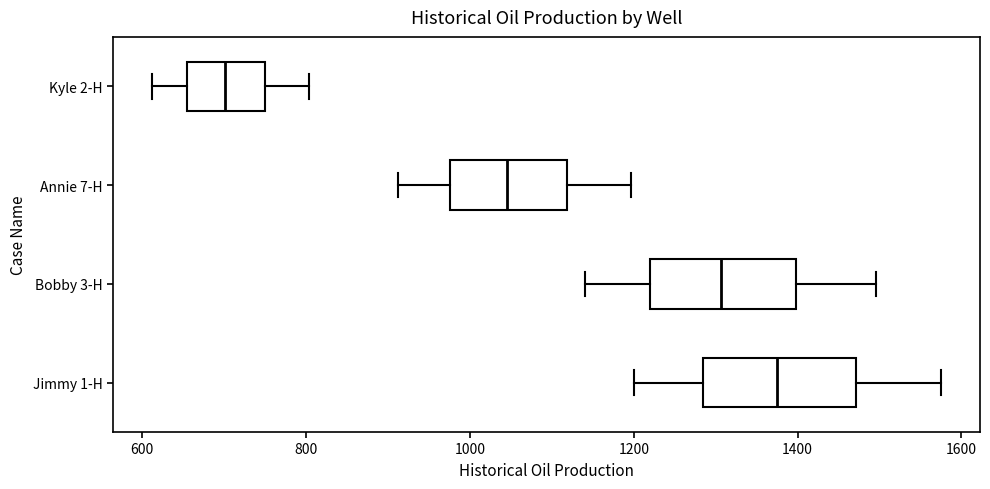

Reading bottom to top, read every box against the x-axis: the position of its median line, the range the box covers, and the ends of its whiskers. The values are not printed on the chart, so give them approximately, as read against the axis.

Jimmy 1-H: median 1380, box 1280 to 1480, whiskers 1200 to 1580
Bobby 3-H: median 1300, box 1220 to 1400, whiskers 1140 to 1500
Annie 7-H: median 1040, box 980 to 1120, whiskers 920 to 1200
Kyle 2-H: median 700, box 660 to 760, whiskers 620 to 800